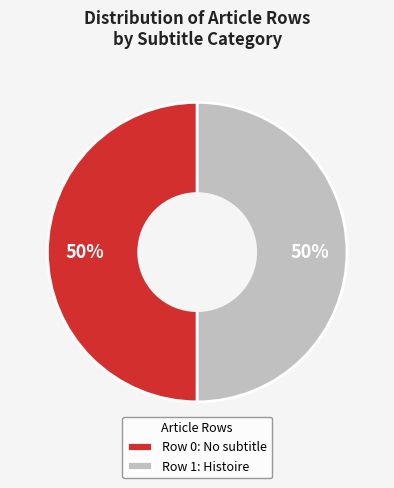

To the nearest percent, what is the average slice percentage?

50%